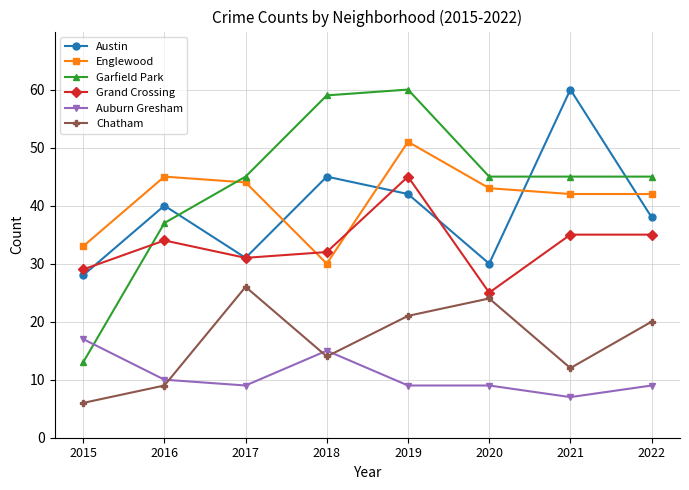

Which series changed the most between 2015 and 2016?

Garfield Park